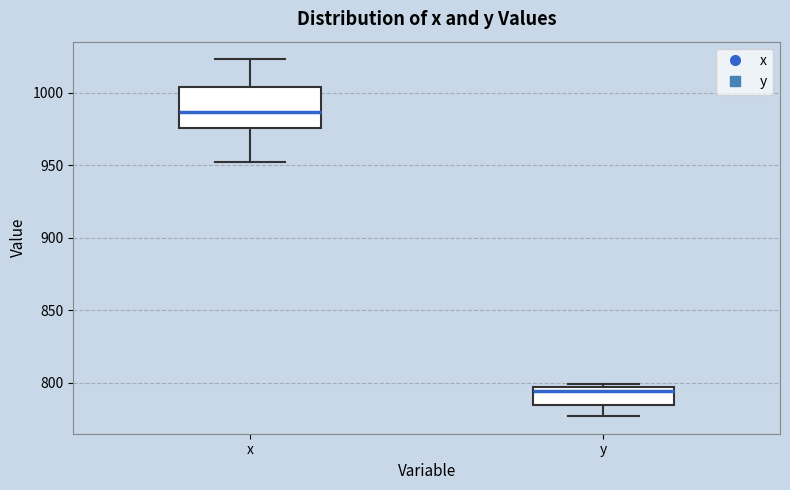

Reading left to right, transcribe this box plot: for each box, give where its median line is, the range the box spans, and where its two whiskers end, as read against the y-axis. The values are not printed on the chart, so give them approximately, as read against the axis.

x: median 985, box 975 to 1005, whiskers 950 to 1025
y: median 795 (just below the box's upper edge), box 785 to 795, whiskers 775 to 800